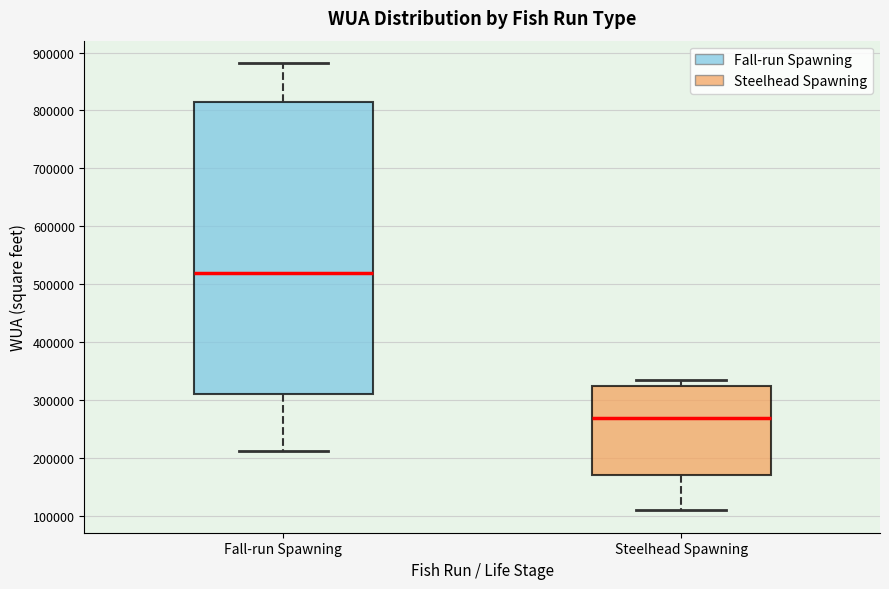

Which box is the tallest, from its lower edge to its upper edge?

Fall-run Spawning